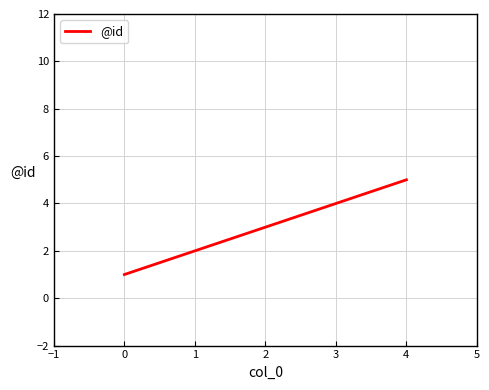

True or false: the data has more than 2 interior local peaks.

False